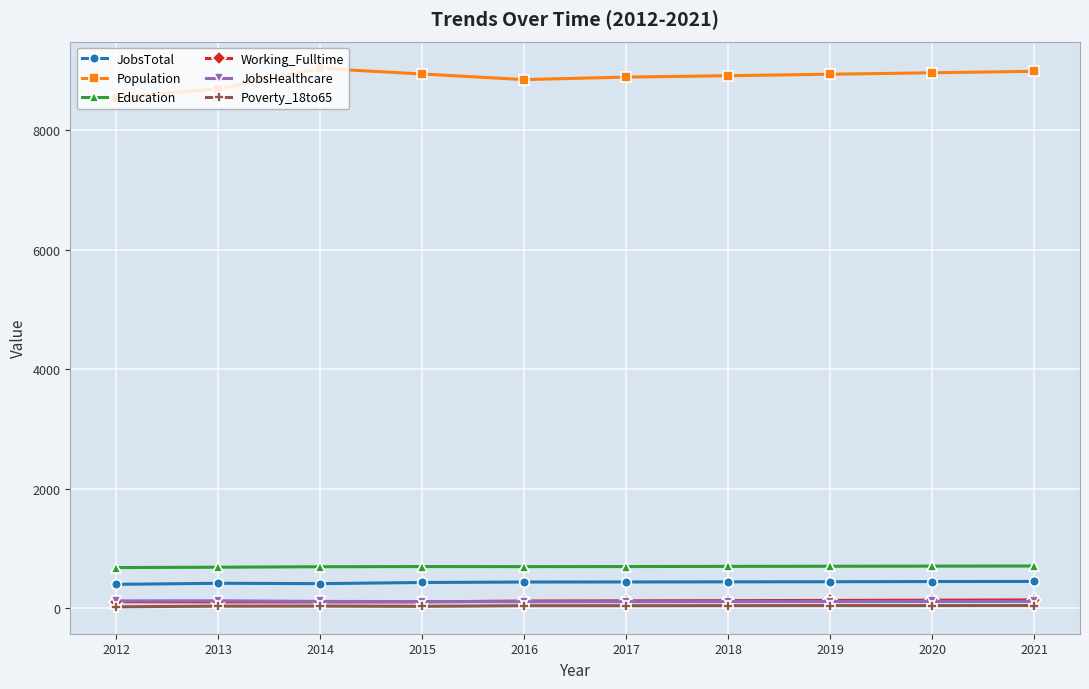

What is the approximate value of Education at 2017?

697